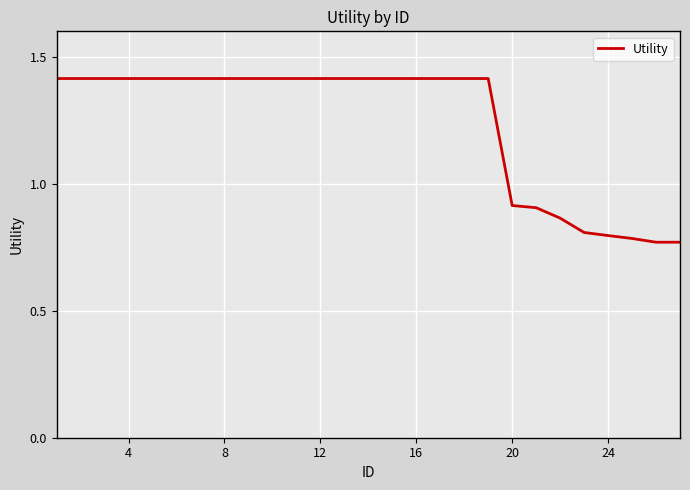

What is the greatest value displayed?

1.4